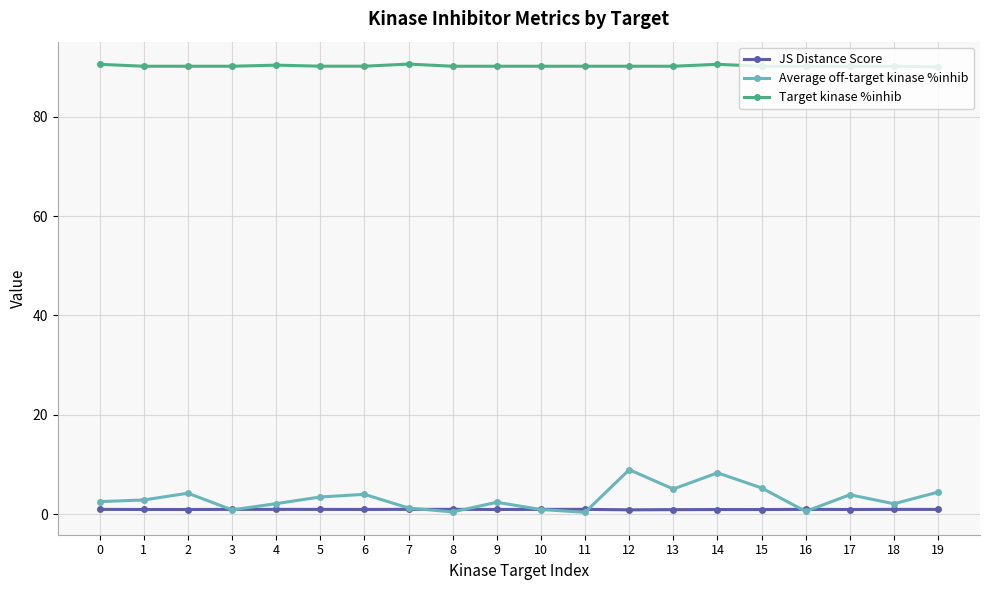

What is the difference between the highest and lowest values at 4?

89.4